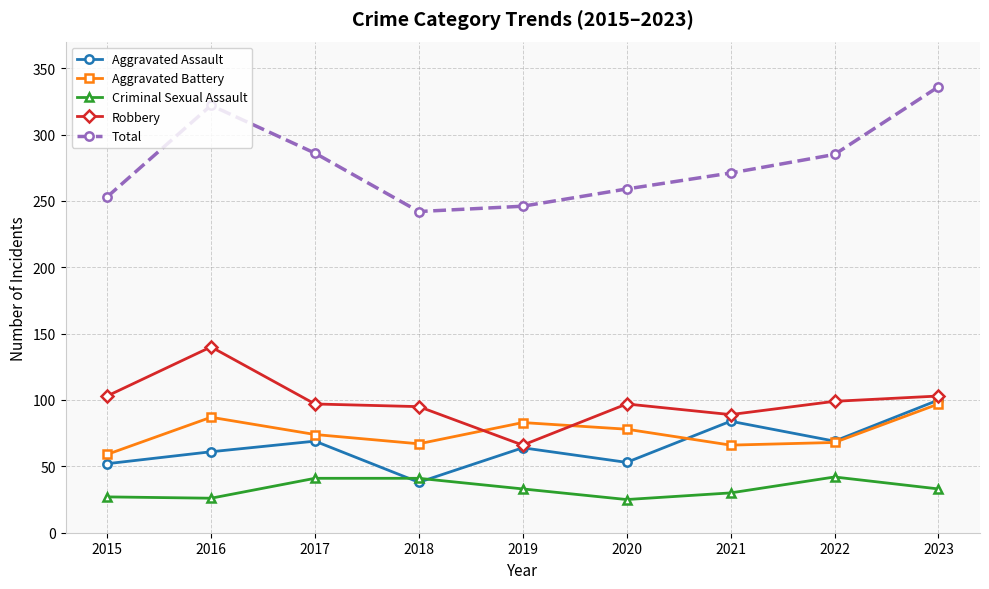

Where is the first local maximum for Aggravated Assault?

2017